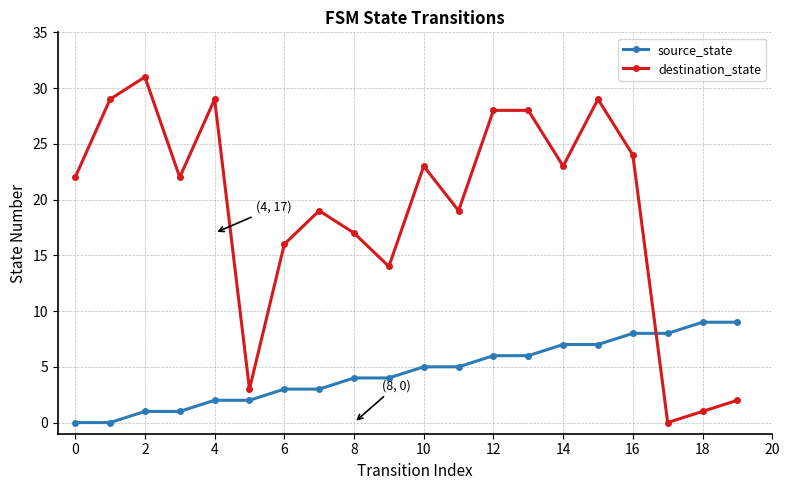

How many series are shown in this chart?

2